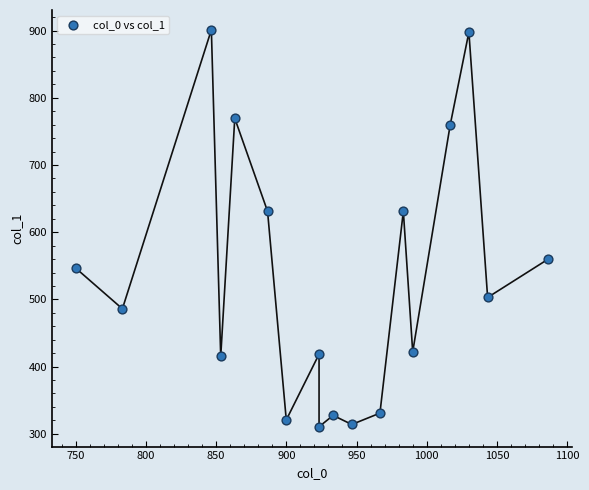

What is the range of Y values (max minus min)?

590.6